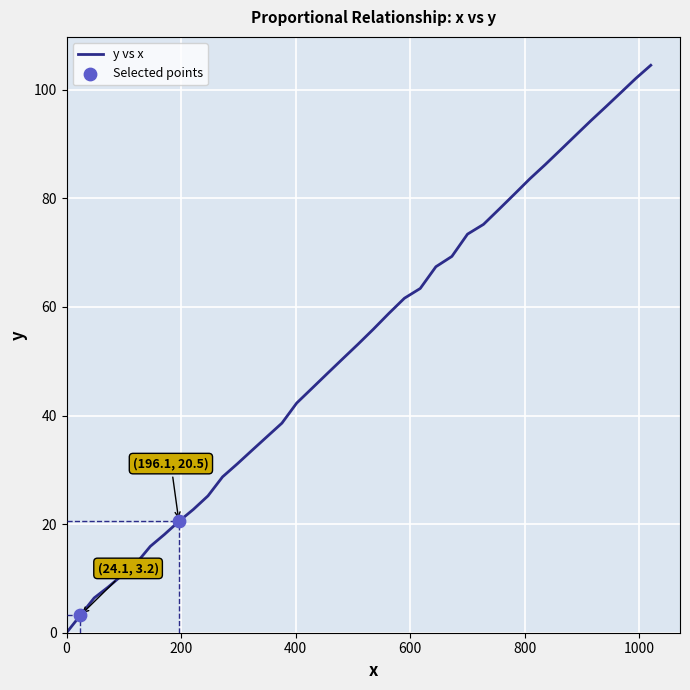

What is the difference between the maximum and minimum values?

104.5